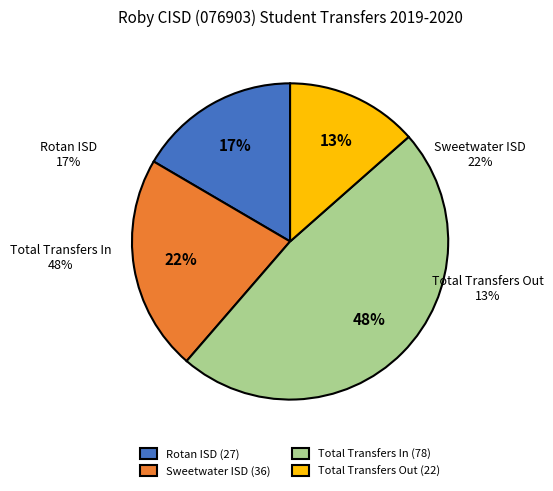

Rank the categories by value from highest to lowest.

Total Transfers In, Sweetwater ISD, Rotan ISD, Total Transfers Out